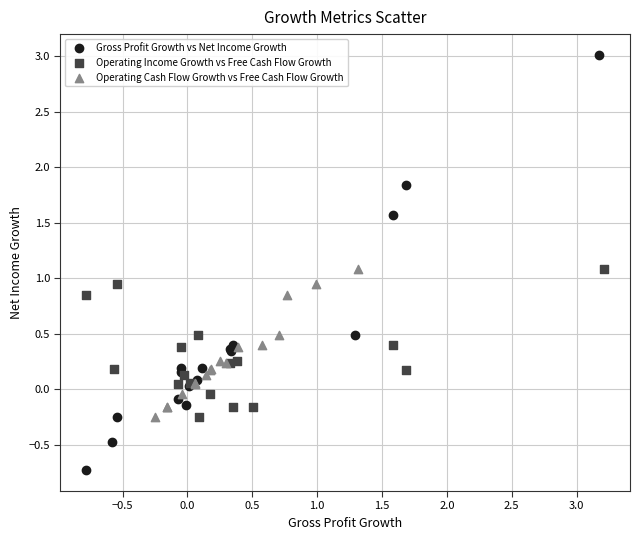

Which series reaches the maximum Y coordinate?

Gross Profit Growth vs Net Income Growth